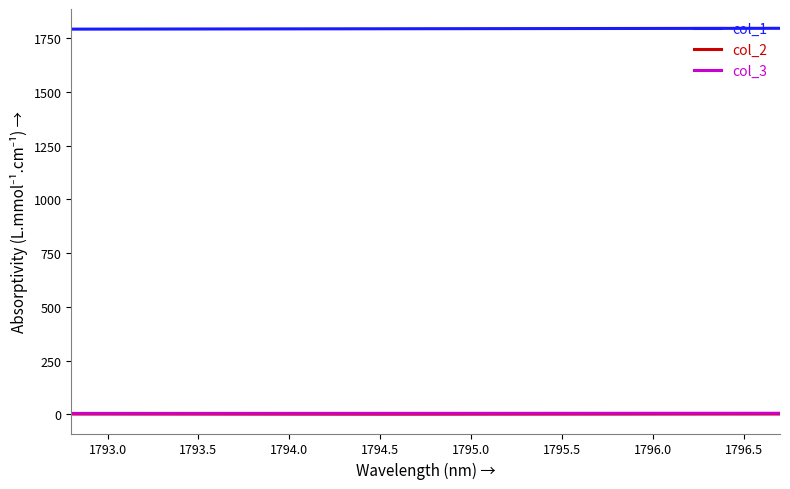

What is the difference between the second highest and second lowest values in the col_3 series?

0.8